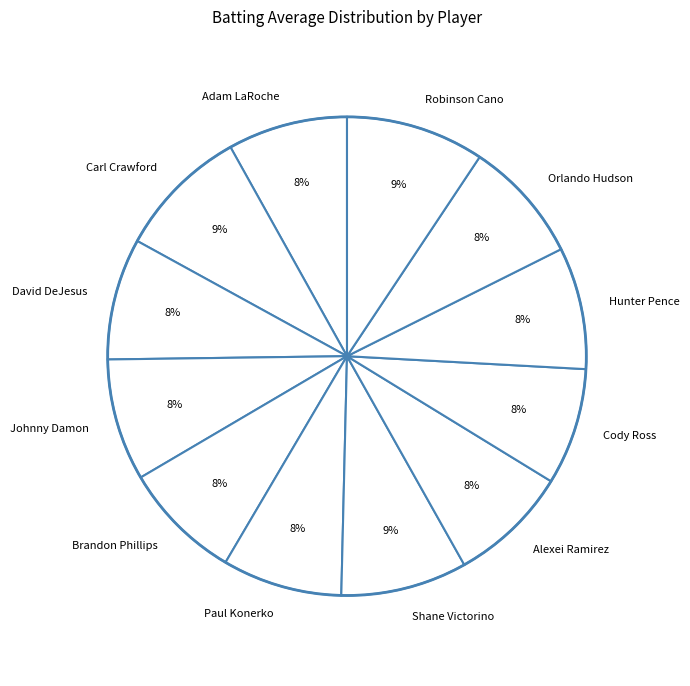

Combined, do Alexei Ramirez and Johnny Damon account for over 50%?

No